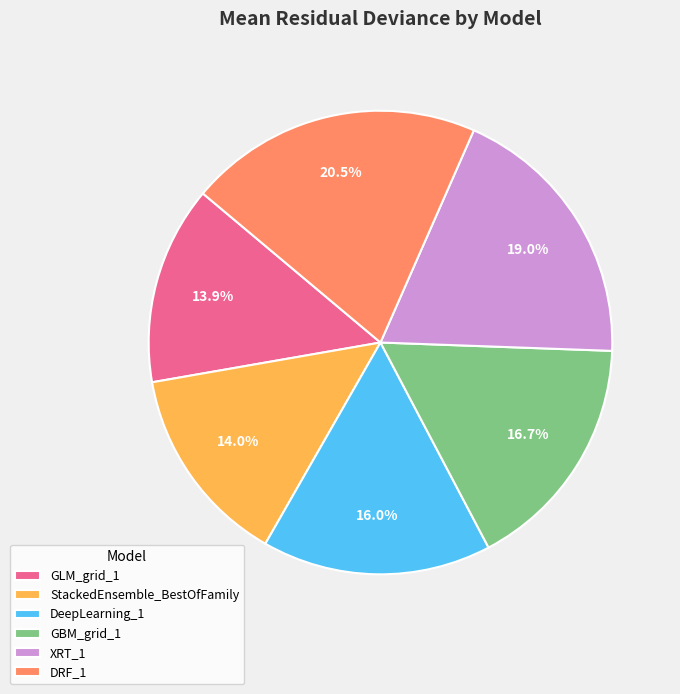

To the nearest percent, what is the combined percentage of GLM_grid_1 and DeepLearning_1?

30%